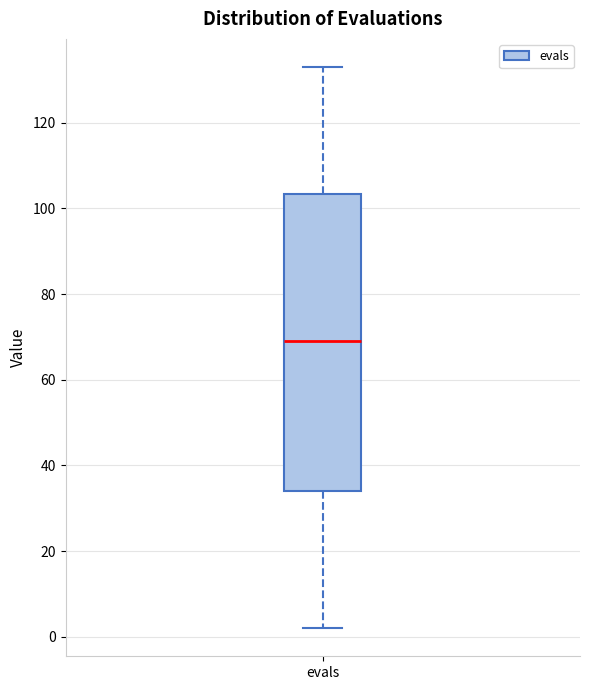

Transcribe this box plot: give where the median line is, the range the box spans, and where the two whiskers end, as read against the y-axis. The values are not printed on the chart, so give them approximately, as read against the axis.

median 70, box 34 to 104, whiskers 2 to 134